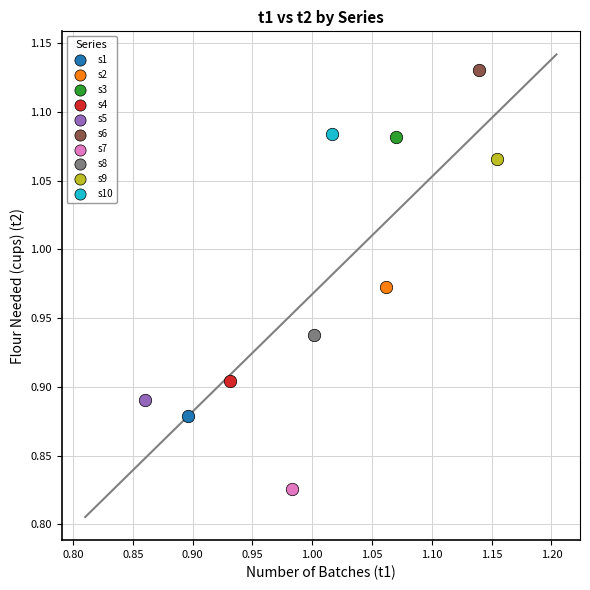

What are all the series names shown in the legend?

s1, s2, s3, s4, s5, s6, s7, s8, s9, s10